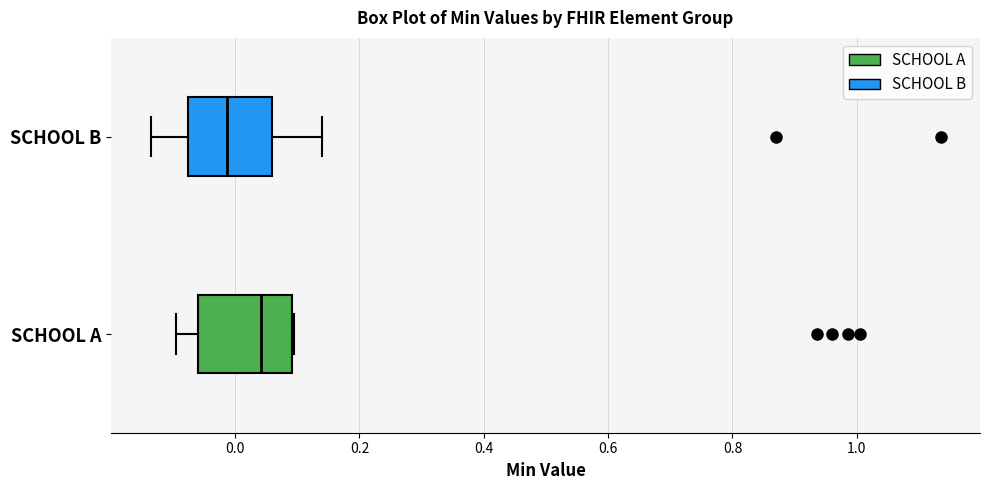

Which box's median line is the furthest to the left?

SCHOOL B